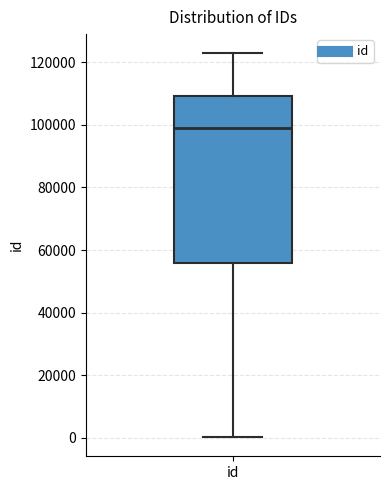

Read this box plot against the y-axis: the position of the median line, the range covered by the box, and the ends of both whiskers. The values are not printed on the chart, so give them approximately, as read against the axis.

median 98000, box 56000 to 110000, whiskers 0 to 122000